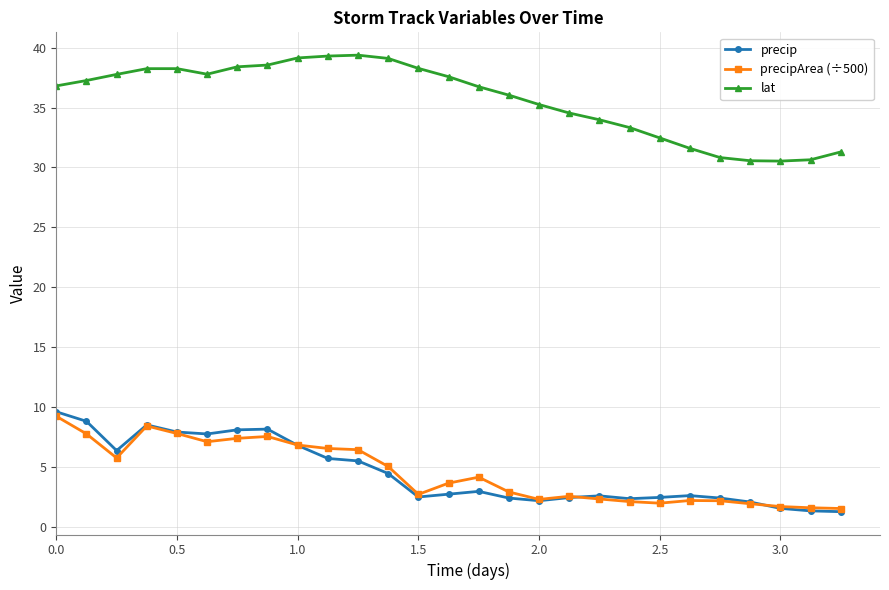

True or false: lat and precip intersect in this chart.

False